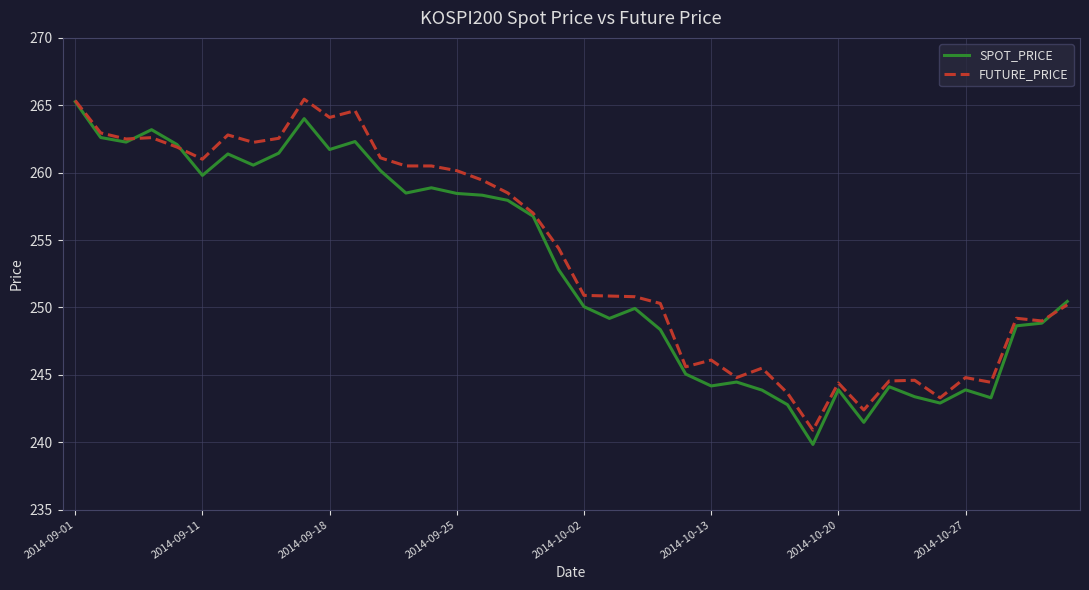

What is the smallest value displayed?

239.8